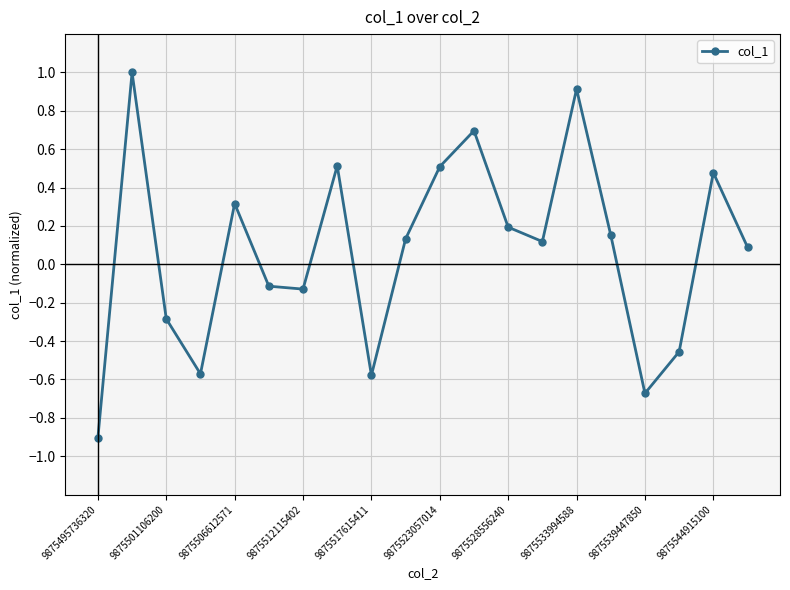

How many lines are shown in the chart?

1